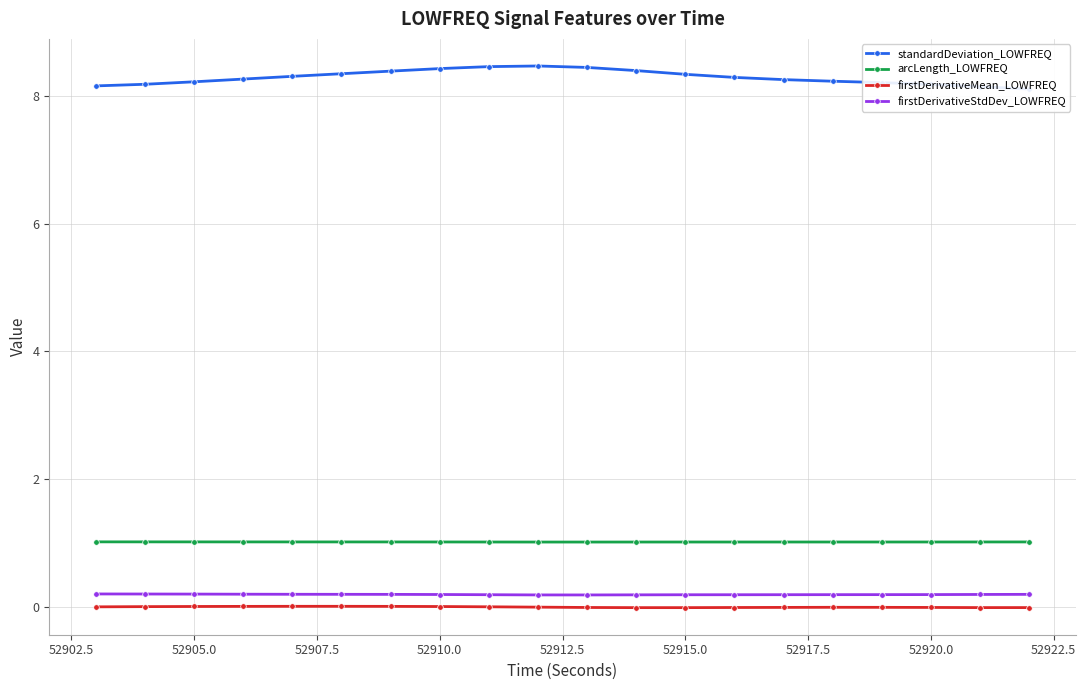

What is the minimum value for arcLength_LOWFREQ?

1.0